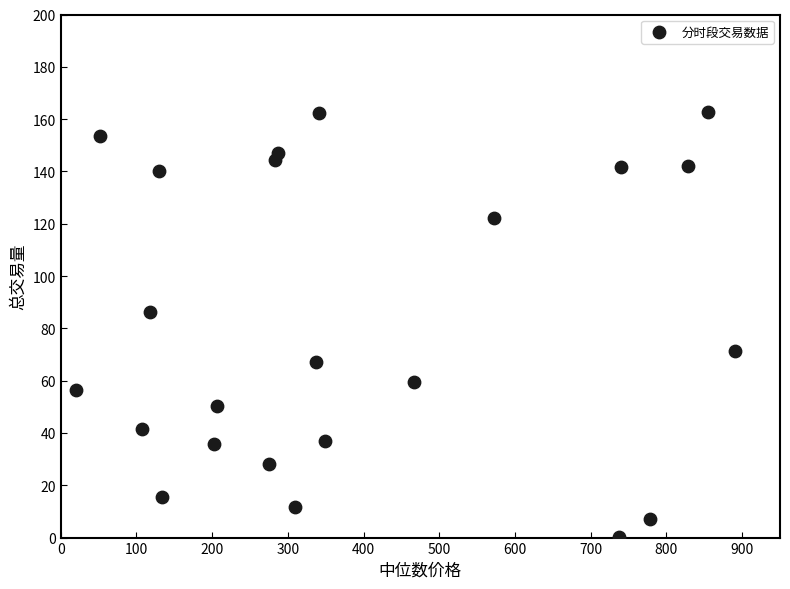

What is the range of Y values (max minus min)?

162.3